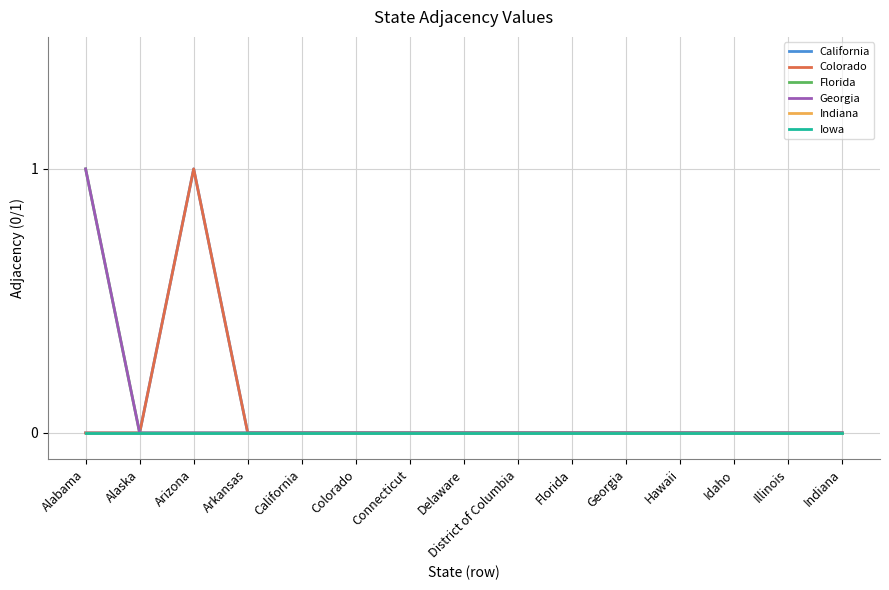

True or false: Iowa and Florida intersect in this chart.

False